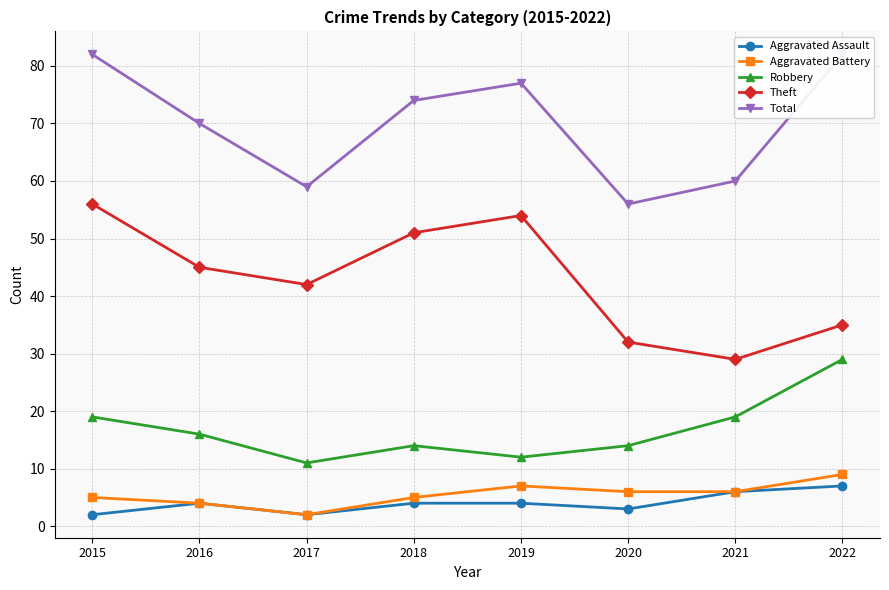

Rank the series by their maximum value, from lowest to highest.

Aggravated Assault, Aggravated Battery, Robbery, Theft, Total